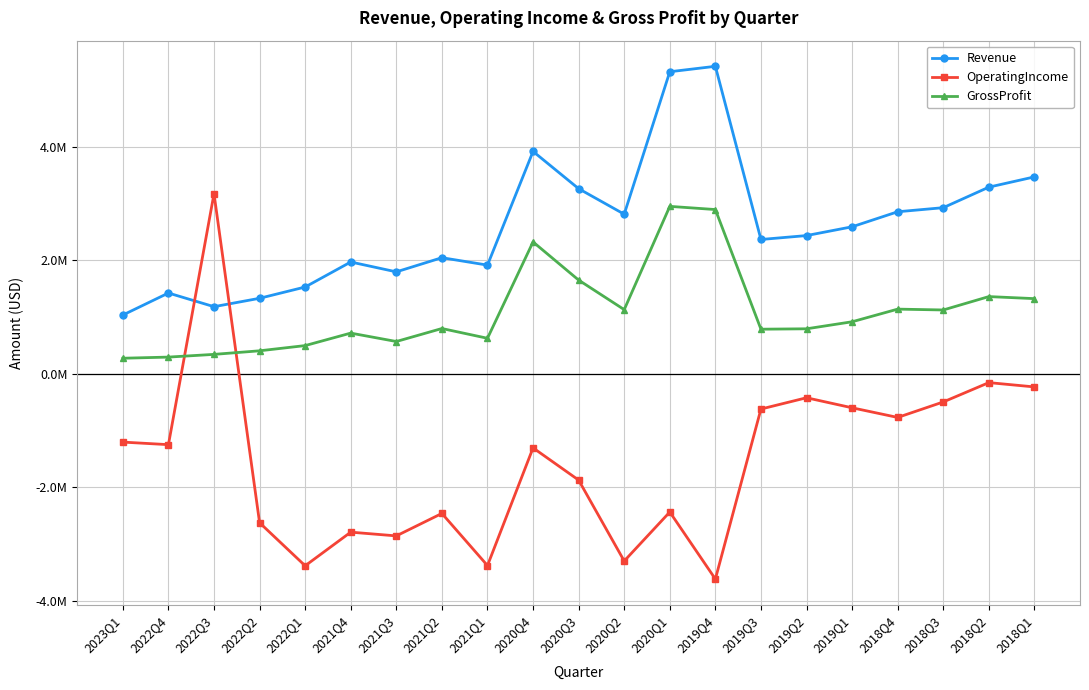

Is this an area chart (filled region under the line)?

No